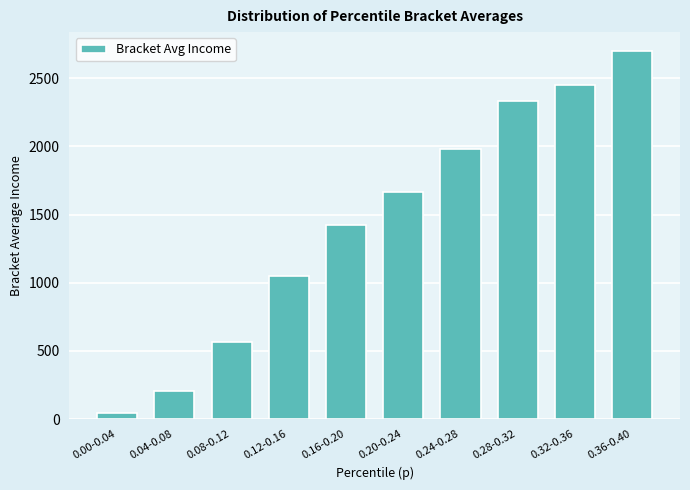

Reading left to right, transcribe all the data shown in this chart.

41.8	208.4	565.6	1049.4	1422.3	1663.4	1981.6	2335.2	2449.9	2702.2